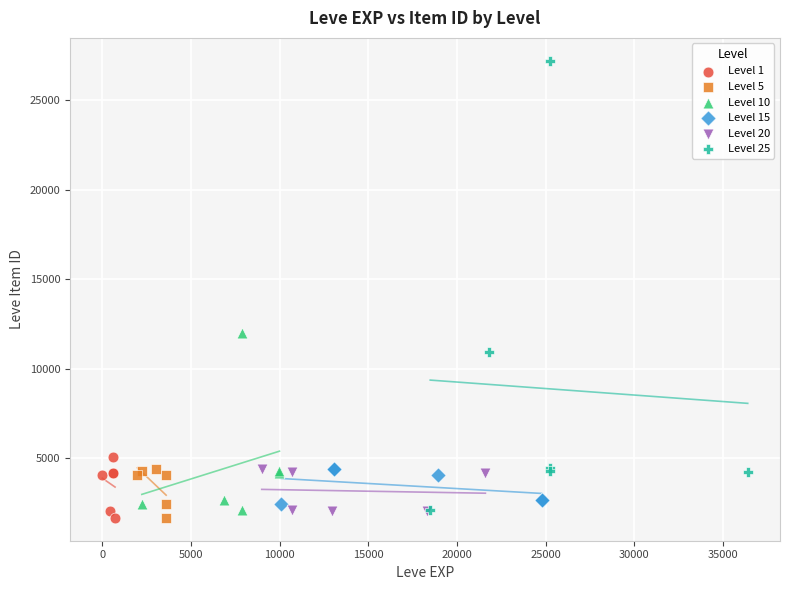

Which series contains the highest Y value?

Level 25